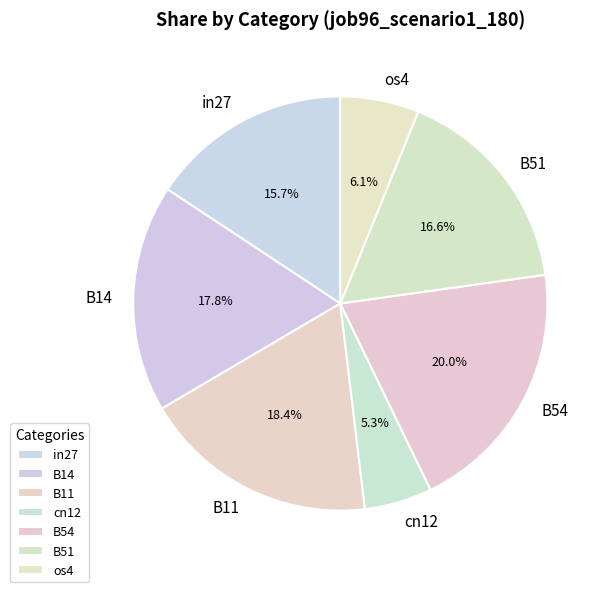

Is it true that B51 is 17% of the pie?

True